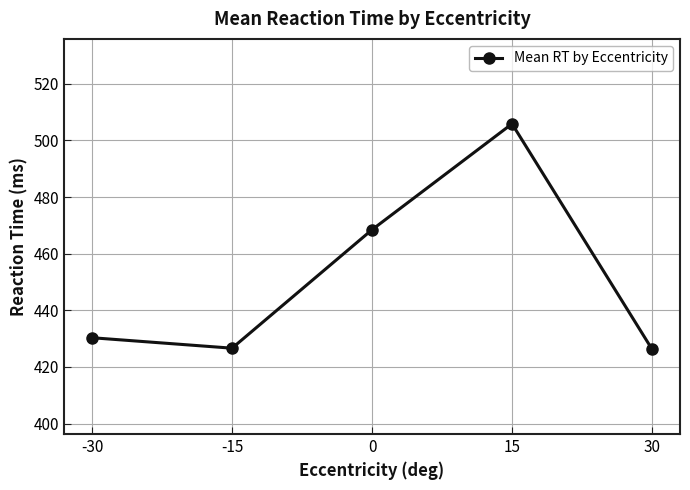

What is the greatest value displayed?

505.9